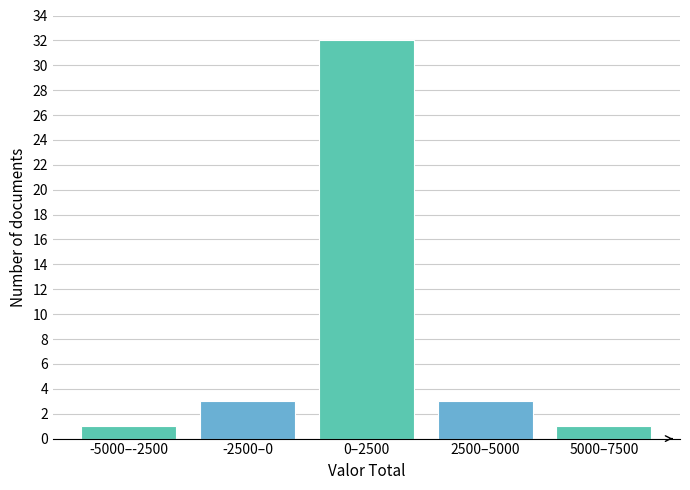

Reading left to right, what are all the values shown in this chart?

1	3	32	3	1